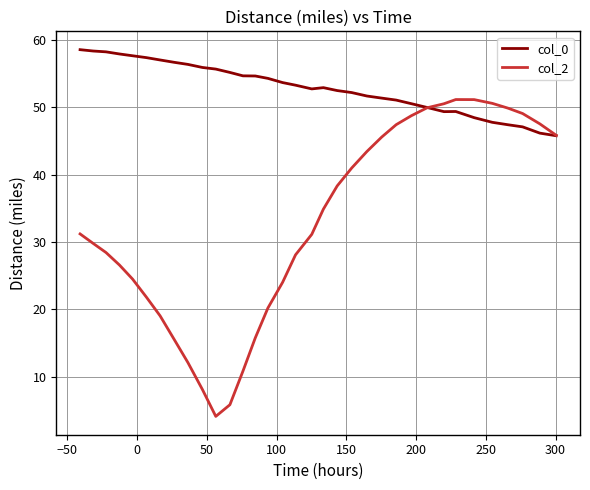

Count the number of data series in this chart.

2